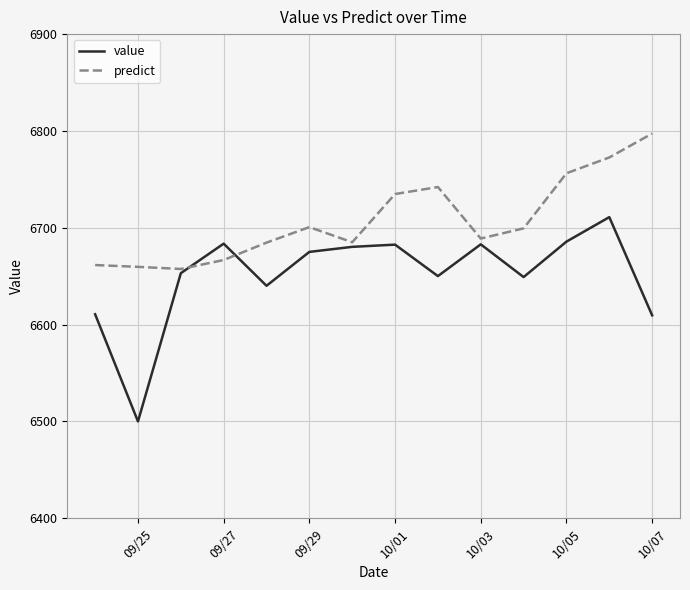

Which series has the widest spread of values?

value